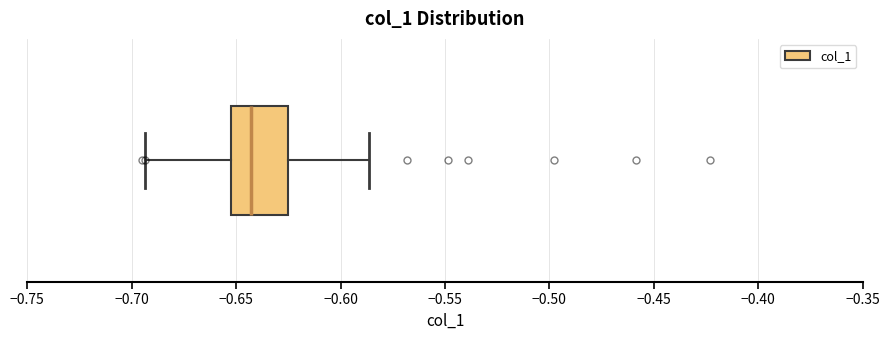

Read this box plot against the x-axis: the position of the median line, the range covered by the box, and the ends of both whiskers. The values are not printed on the chart, so give them approximately, as read against the axis.

median -0.645, box -0.655 to -0.625, whiskers -0.695 to -0.585